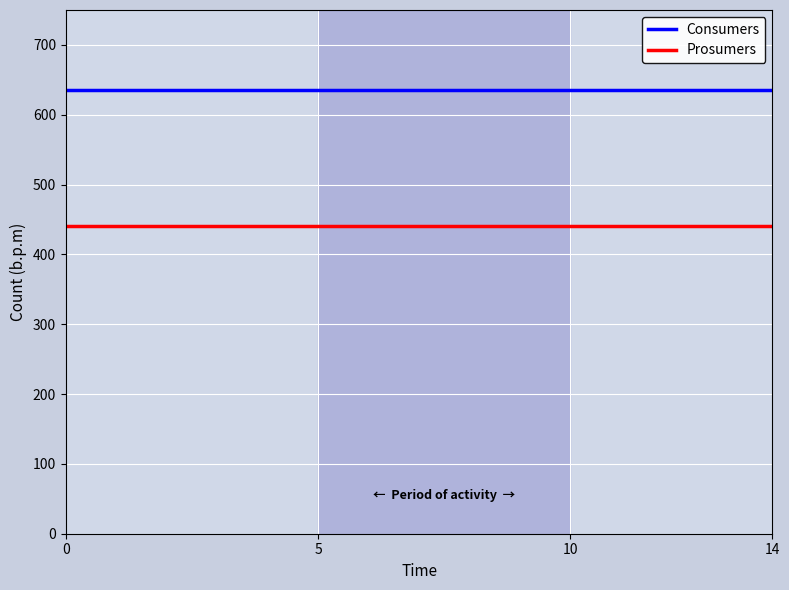

Rank the series by their maximum value, from lowest to highest.

Prosumers, Consumers